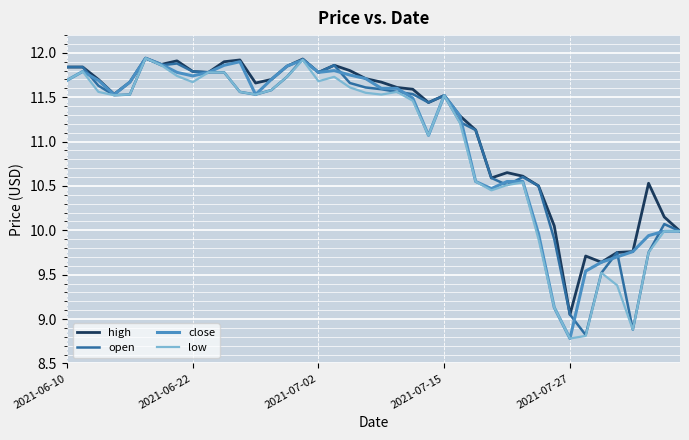

What is the minimum value shown in the chart?

8.8